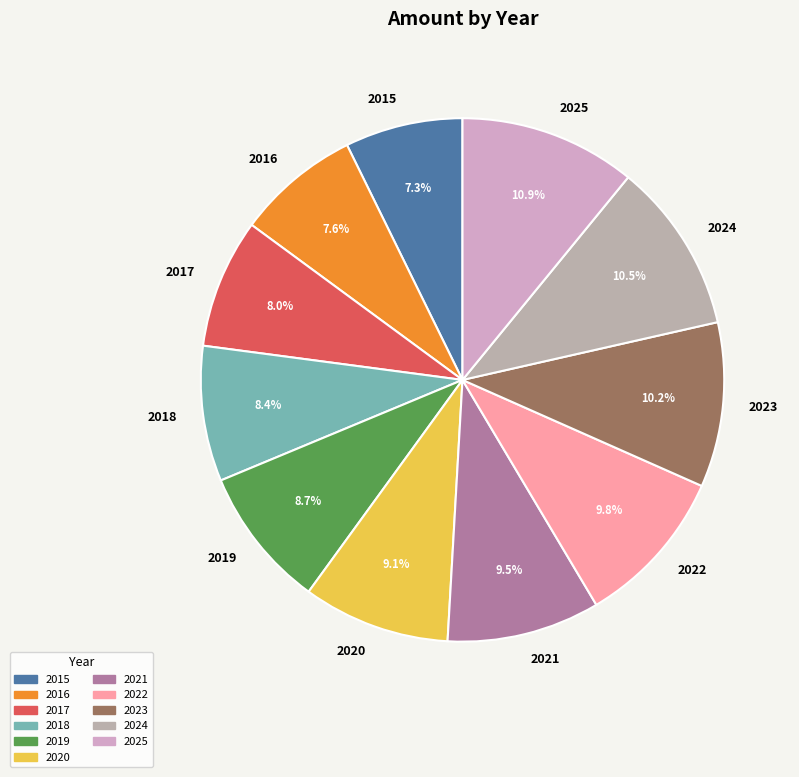

What portion of the pie excludes 2018?

91.6%